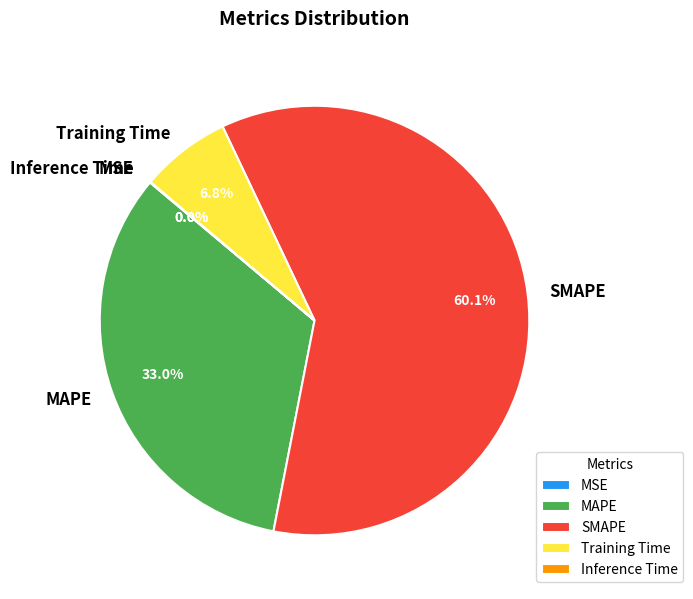

Is SMAPE the majority of the pie?

Yes